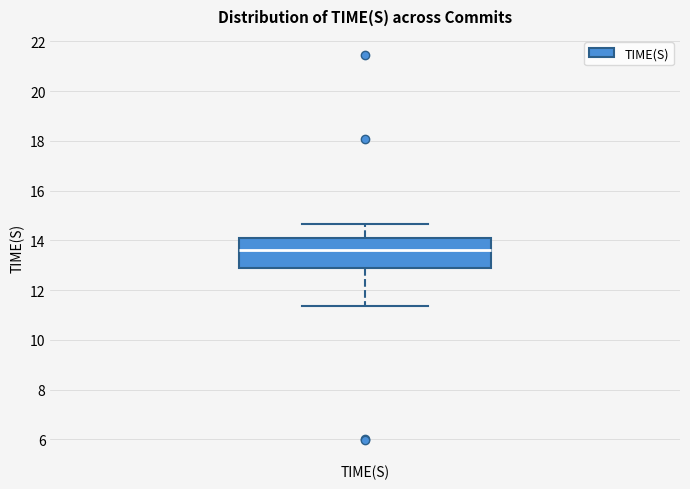

Where does the median line of the box for TIME(S) sit on the y-axis? The values are not printed on the chart, so give them approximately, as read against the axis.

13.6